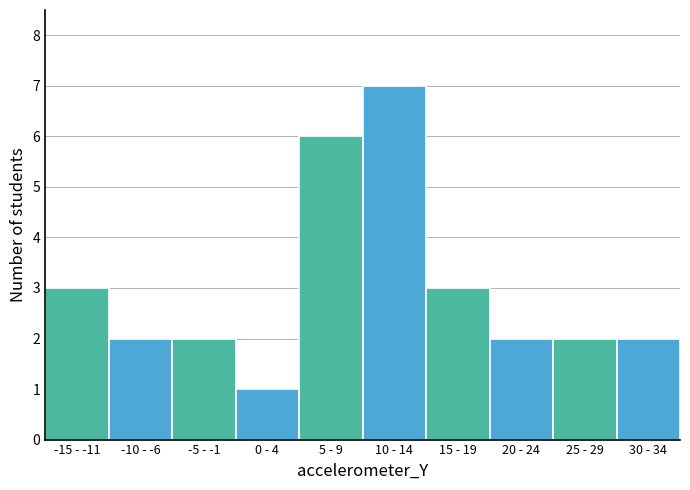

Reading left to right, list all the values displayed in this chart.

-15 - -11=3	-10 - -6=2	-5 - -1=2	0 - 4=1	5 - 9=6	10 - 14=7	15 - 19=3	20 - 24=2	25 - 29=2	30 - 34=2